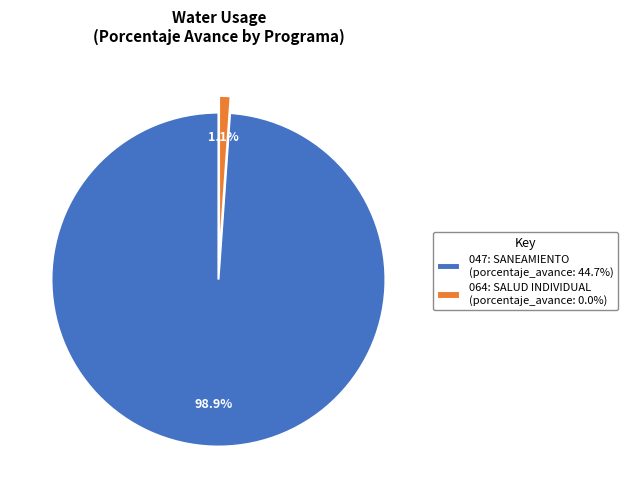

Is the sum of 064: SALUD INDIVIDUAL and 047: SANEAMIENTO greater than half?

Yes